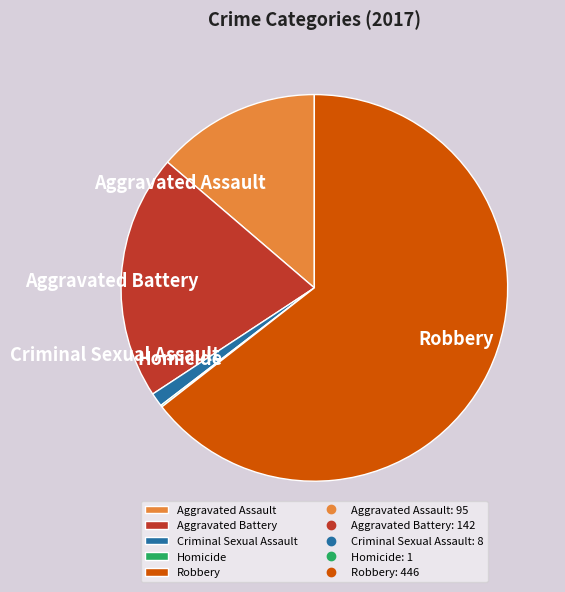

Which slice represents more than half of the pie?

Robbery